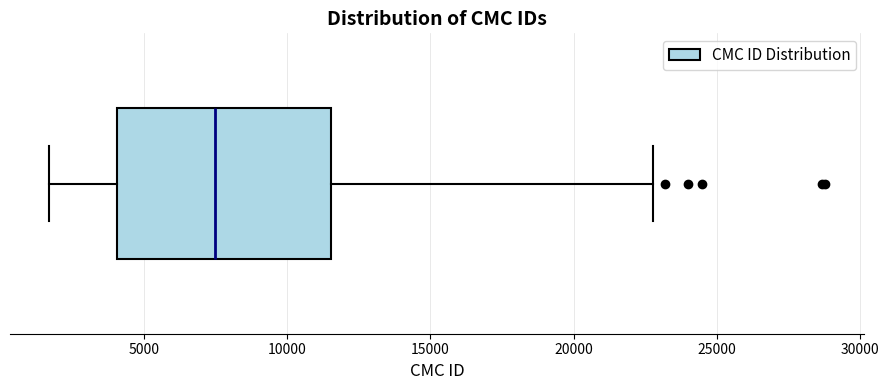

Transcribe this box plot: give where the median line is, the range the box spans, and where the two whiskers end, as read against the x-axis. The values are not printed on the chart, so give them approximately, as read against the axis.

median 7500, box 4000 to 11500, whiskers 1500 to 23000